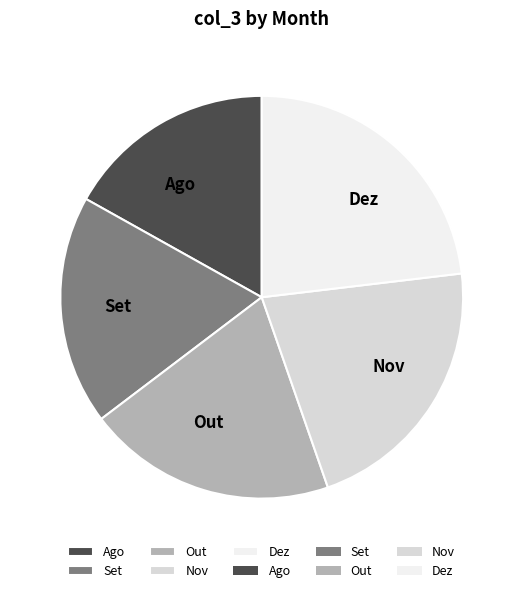

What is the largest slice in the pie chart?

Dez